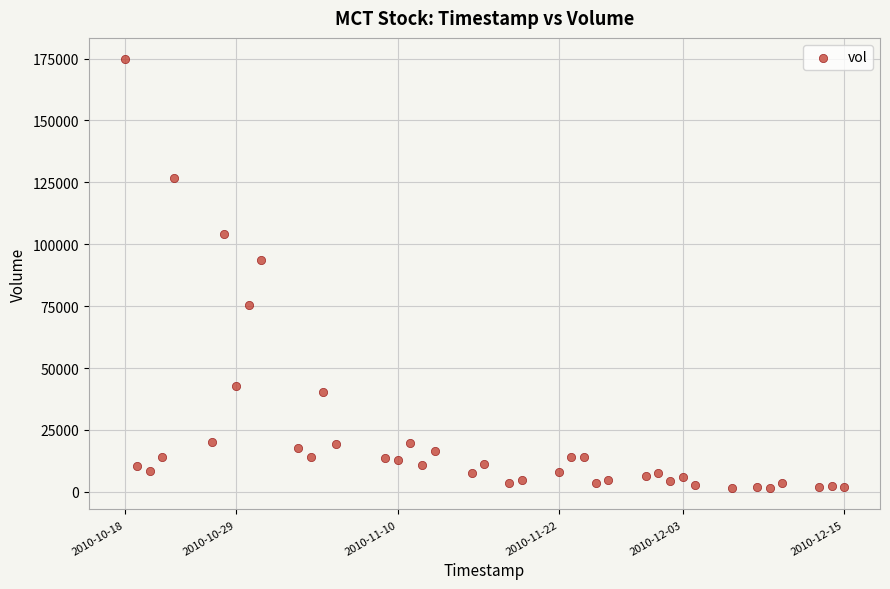

What Y value in the scatter plot is closest to 88115?

93831